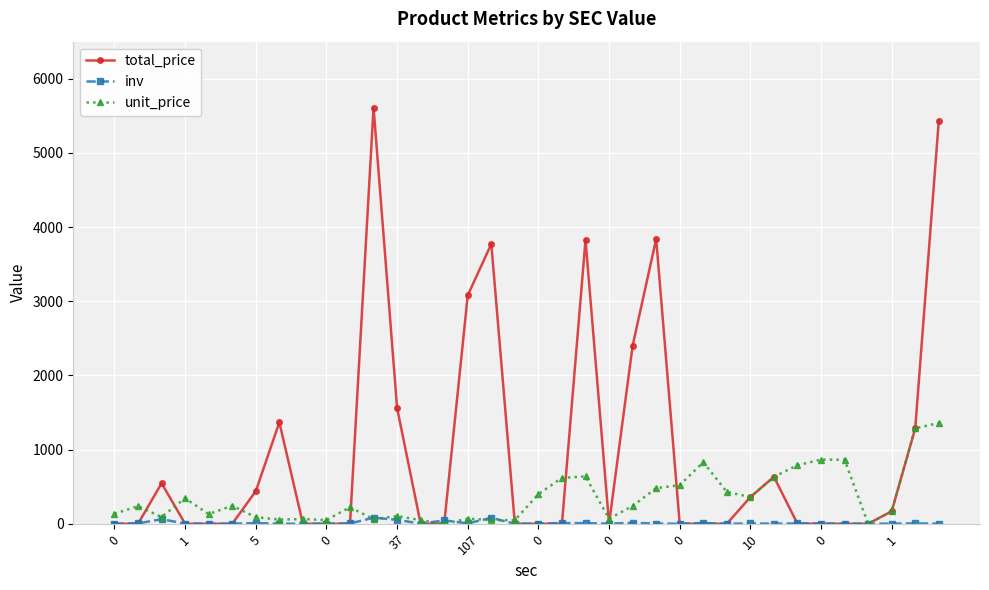

Which series has the widest spread of values?

total_price